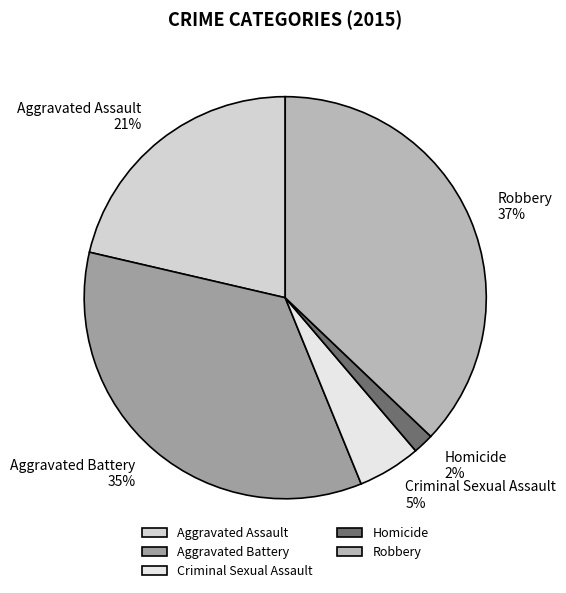

Is there a majority slice in this chart?

No